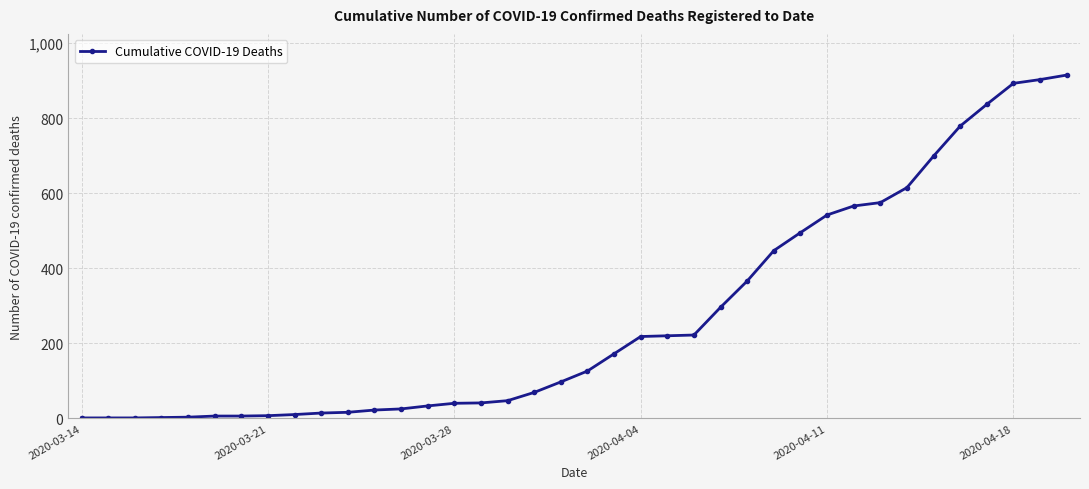

What is the average value?

272